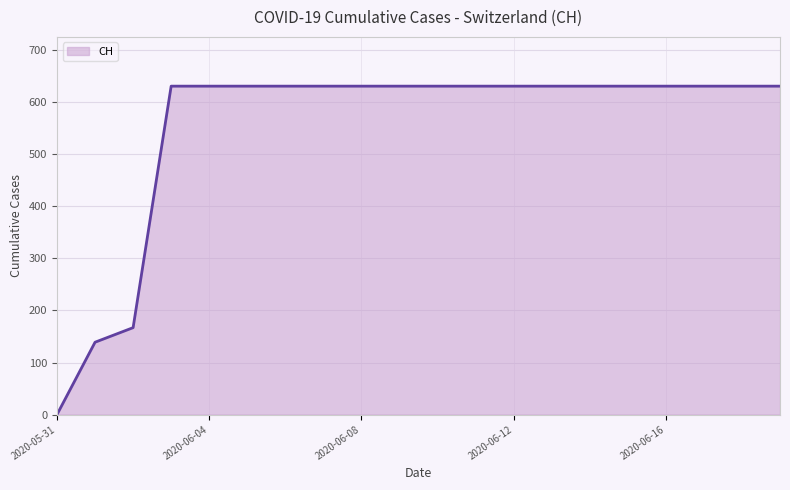

Does the chart display data point markers on the line(s)?

No